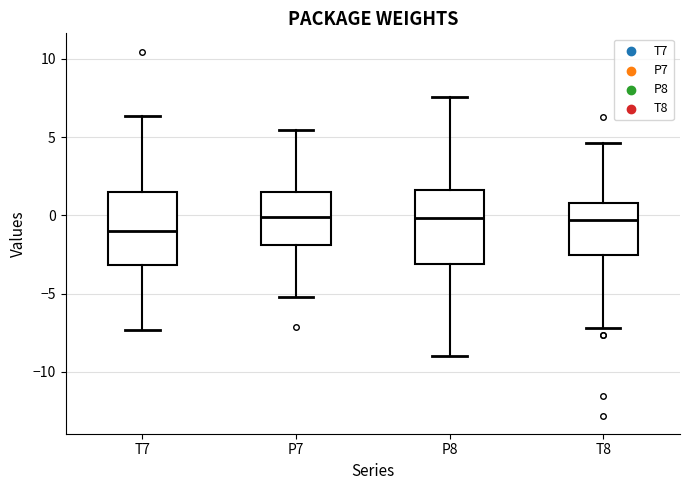

Where does the upper whisker of the box for P8 end on the y-axis? The values are not printed on the chart, so give them approximately, as read against the axis.

7.5